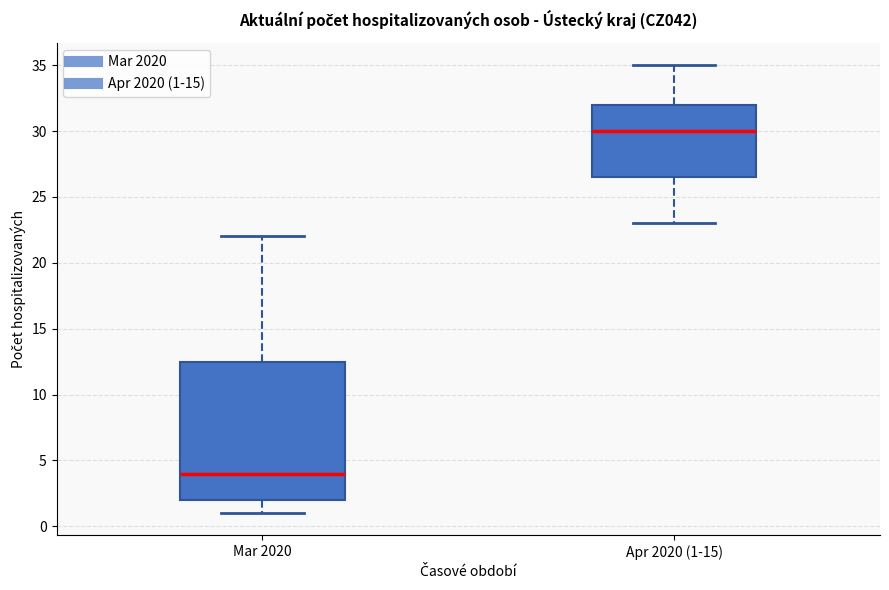

Comparing the boxes themselves (not the whiskers), which one is the tallest?

Mar 2020